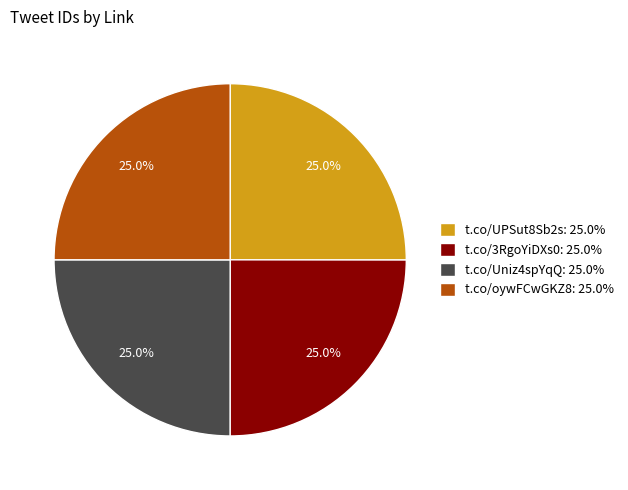

Approximately how many times larger is the value at t.co/oywFCwGKZ8: 25.0% compared to t.co/Uniz4spYqQ: 25.0%?

1.0